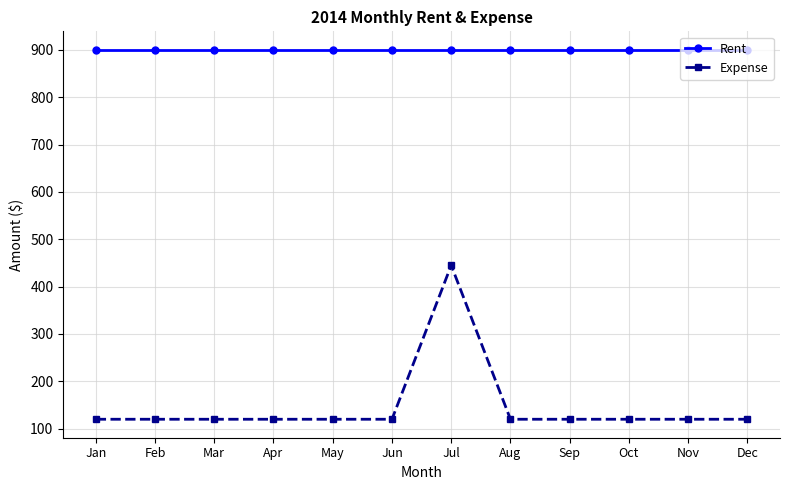

What is the difference between the highest and lowest values at Dec?

780